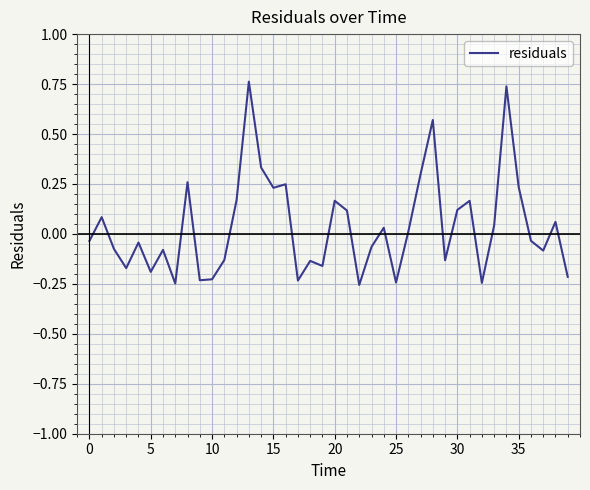

What is the value of the 9th point from the left?

0.3